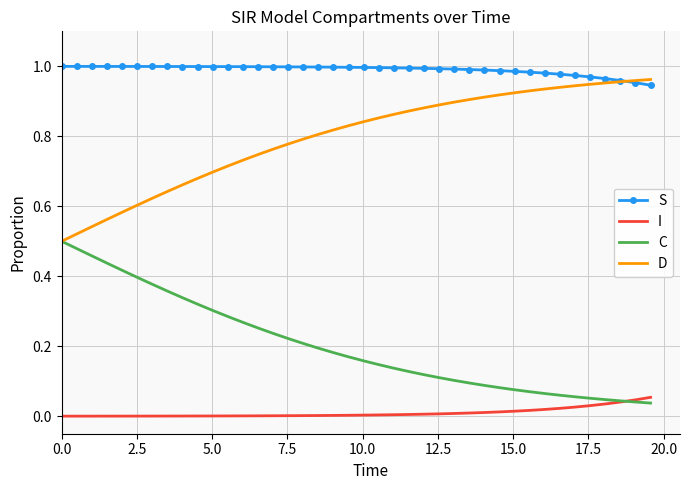

Which series has the largest total across all categories?

S